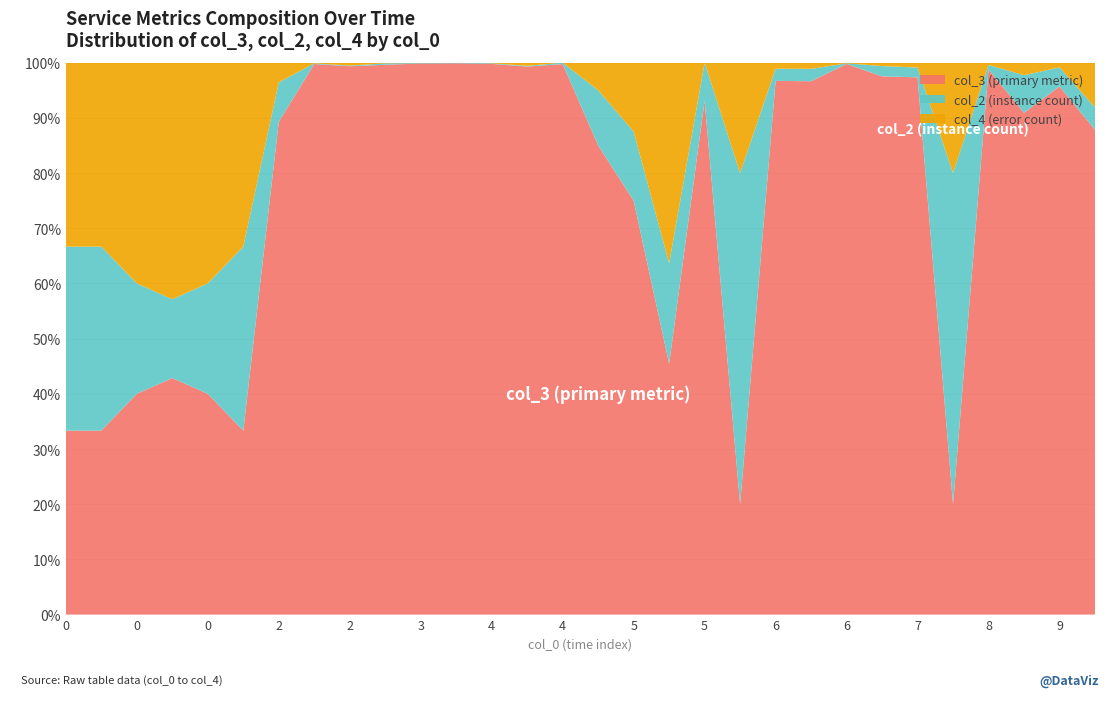

Reading left to right, what are all the values shown in this chart?

col_3: 1	1	2	3	2	1	25	818	934	792	1342	884	930	850	777	17	12	5	27	1	88	86	866	157	110	1	240	40	111	65
col_2: 1	1	1	1	1	1	2	1	1	2	1	1	1	1	2	2	2	2	2	3	2	2	1	3	2	3	2	3	4	3
col_4: 1	1	2	3	2	1	1	1	5	1	1	0	1	5	0	1	2	4	0	1	1	1	1	1	1	1	1	1	1	6